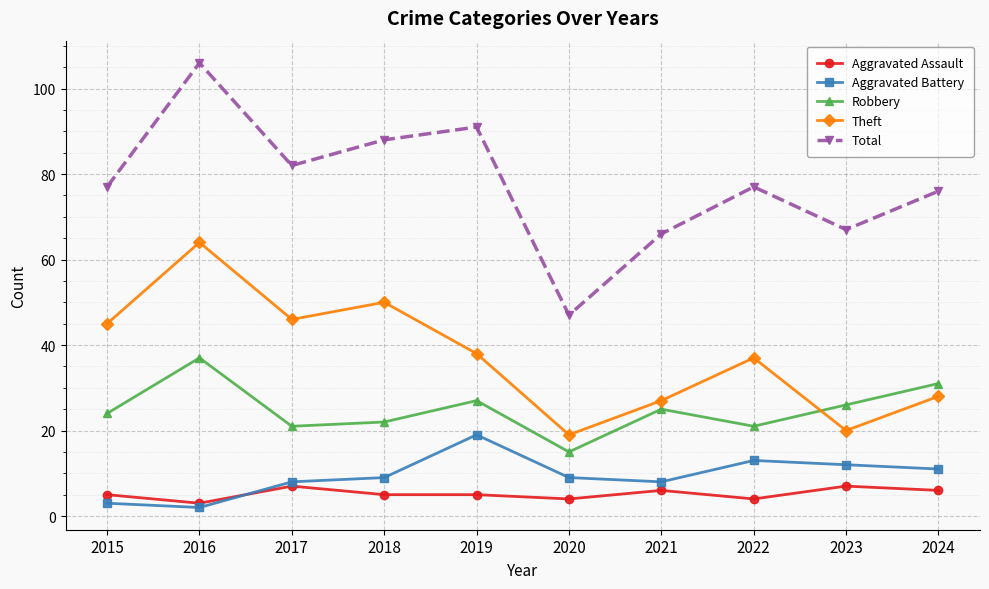

Rank the series by their maximum value, from lowest to highest.

Aggravated Assault, Aggravated Battery, Robbery, Theft, Total